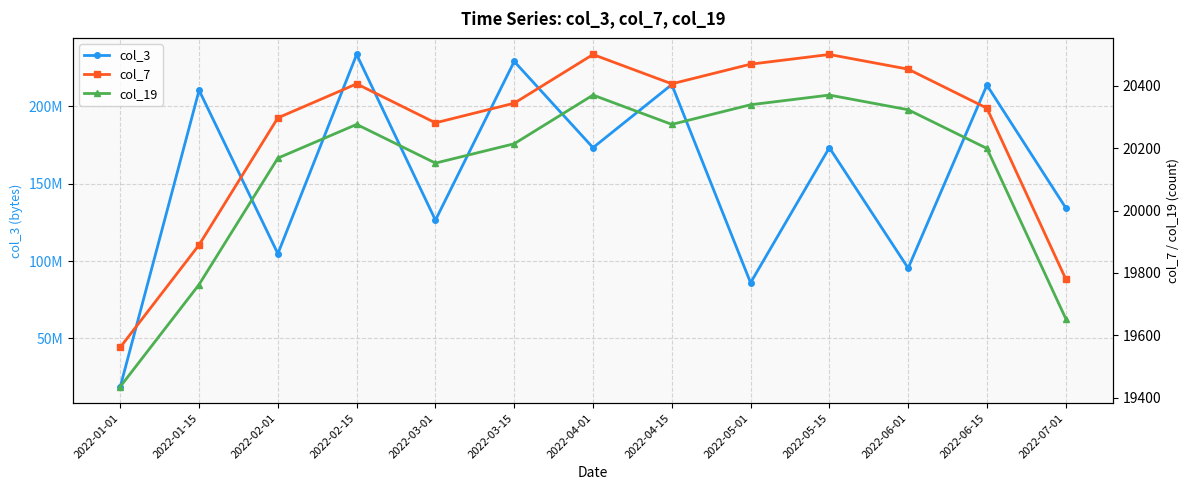

At which category is the sum across all series the highest?

2022-02-15